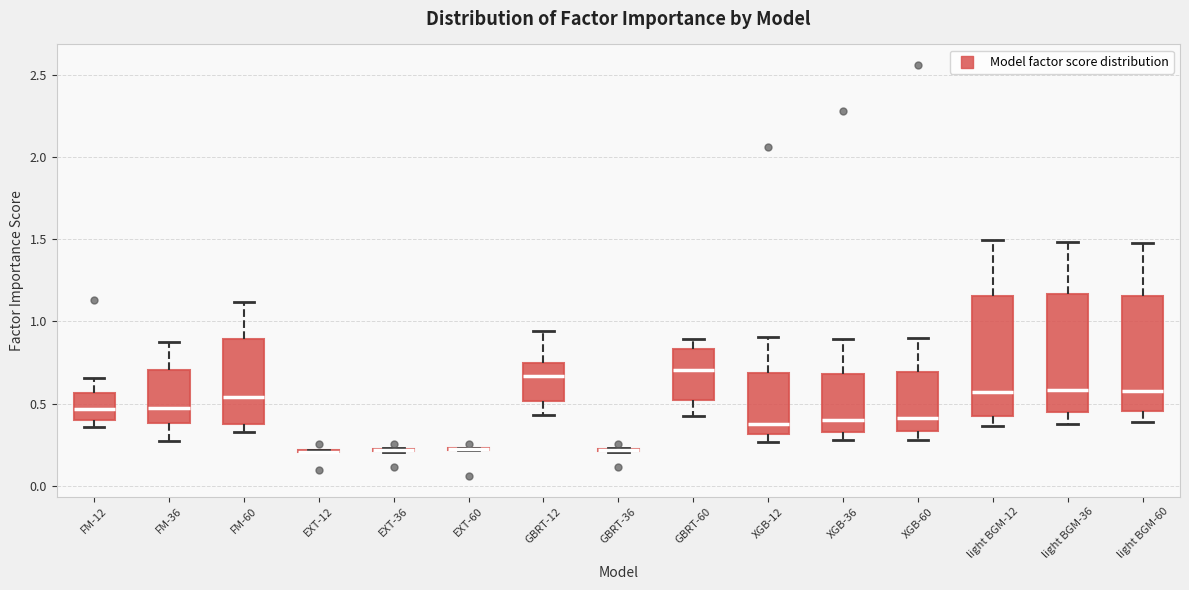

Reading left to right, read every box against the y-axis: the position of its median line, the range the box covers, and the ends of its whiskers. The values are not printed on the chart, so give them approximately, as read against the axis.

FM-12: median 0.45, box 0.40 to 0.55, whiskers 0.35 to 0.65
FM-36: median 0.50, box 0.40 to 0.70, whiskers 0.30 to 0.90
FM-60: median 0.55, box 0.40 to 0.90, whiskers 0.35 to 1.10
EXT-12: box collapsed to a line at 0.20, whiskers 0.20 to 0.20
EXT-36: box collapsed to a line at 0.20, whiskers 0.20 to 0.25
EXT-60: box collapsed to a line at 0.25, whiskers 0.20 to 0.25
GBRT-12: median 0.65, box 0.50 to 0.75, whiskers 0.45 to 0.95
GBRT-36: box collapsed to a line at 0.20, whiskers 0.20 to 0.25
GBRT-60: median 0.70, box 0.55 to 0.85, whiskers 0.45 to 0.90
XGB-12: median 0.40, box 0.30 to 0.70, whiskers 0.25 to 0.90
XGB-36: median 0.40, box 0.35 to 0.70, whiskers 0.30 to 0.90
XGB-60: median 0.40, box 0.35 to 0.70, whiskers 0.30 to 0.90
light BGM-12: median 0.55, box 0.45 to 1.15, whiskers 0.35 to 1.50
light BGM-36: median 0.60, box 0.45 to 1.15, whiskers 0.40 to 1.50
light BGM-60: median 0.60, box 0.45 to 1.15, whiskers 0.40 to 1.50